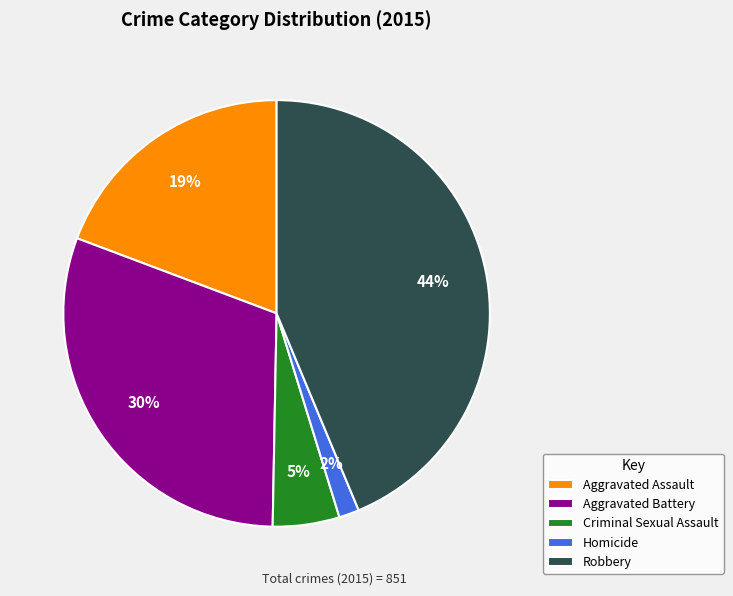

What percentage is the Robbery slice, to the nearest percent?

44%